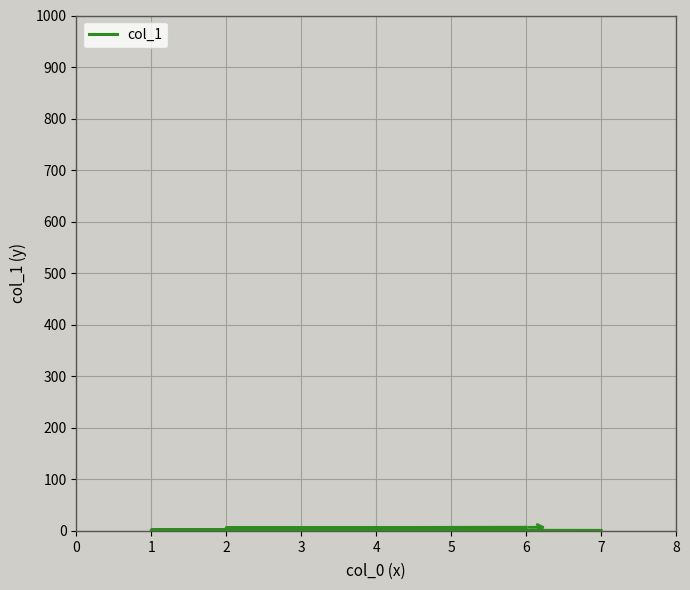

Which has a higher value, 1 or 7?

1